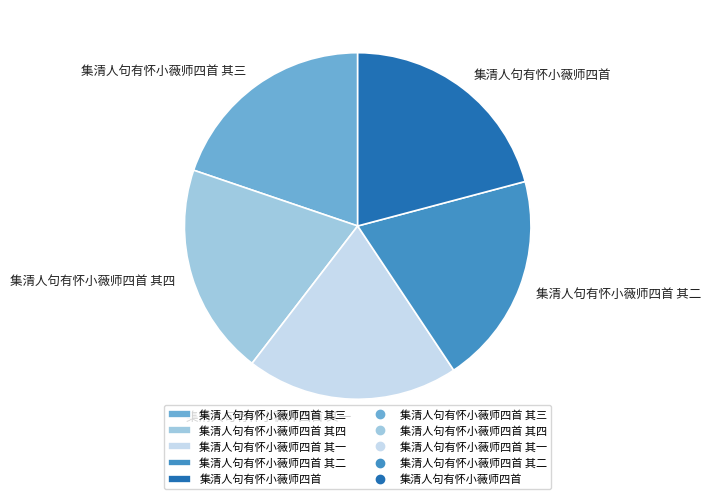

What is the ratio of the value at 集清人句有怀小薇师四首 to the value at 集清人句有怀小薇师四首 其一?

1.1